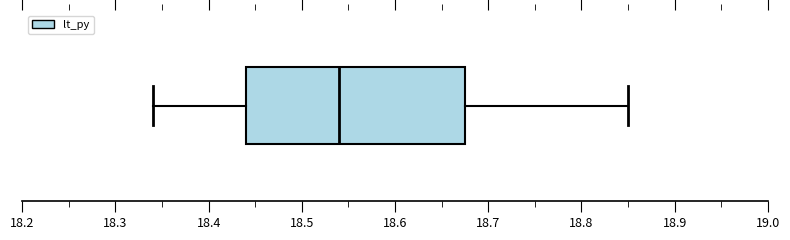

Where does the right whisker of the box end on the x-axis? The values are not printed on the chart, so give them approximately, as read against the axis.

18.85